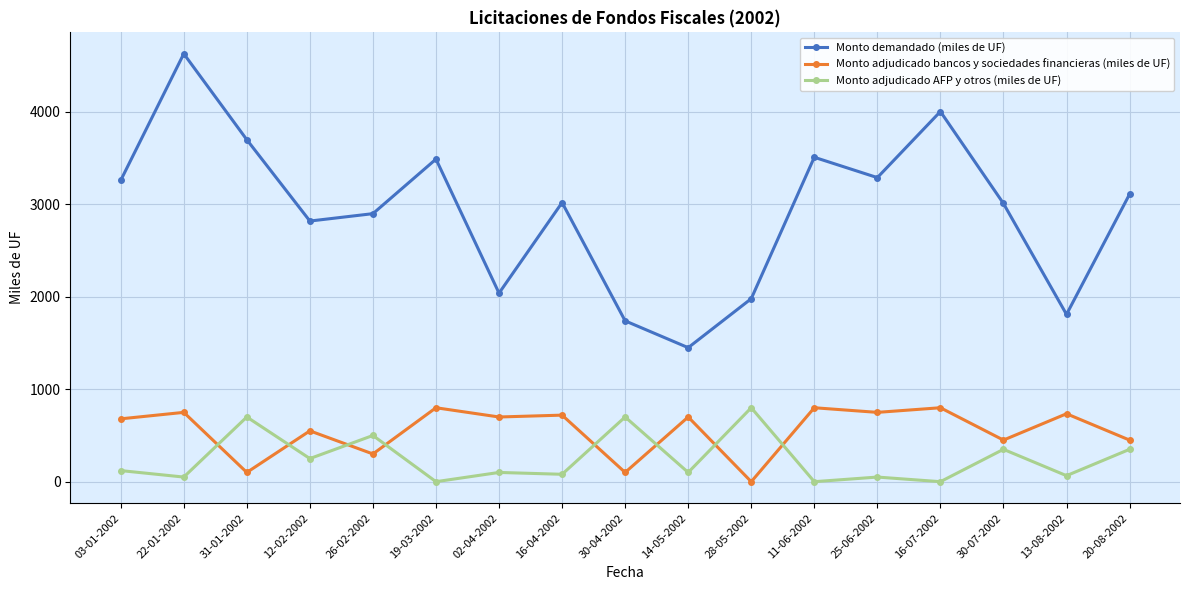

What is the difference between the second highest and second lowest values in the Monto adjudicado bancos y sociedades financieras (miles de UF) series?

700